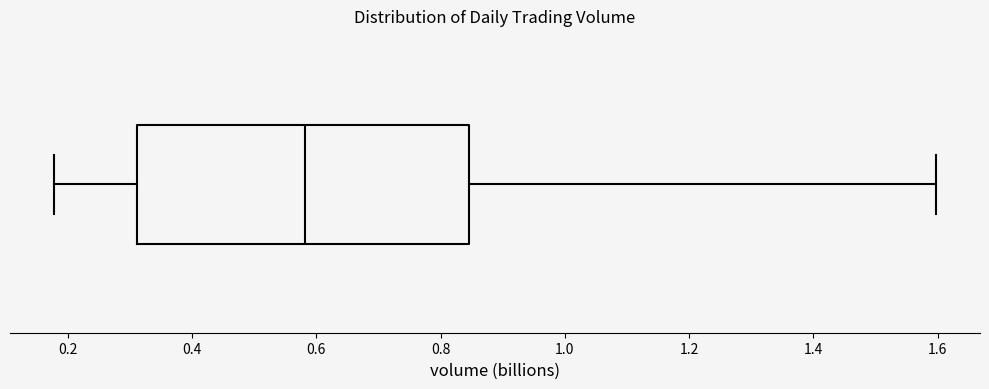

Read this box plot against the x-axis: the position of the median line, the range covered by the box, and the ends of both whiskers. The values are not printed on the chart, so give them approximately, as read against the axis.

median 0.58, box 0.32 to 0.84, whiskers 0.18 to 1.60